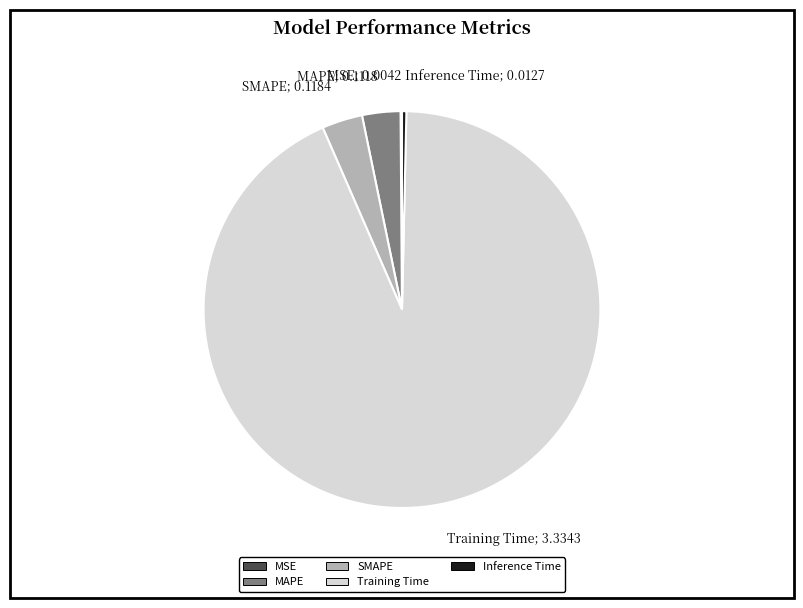

Is there any slice that represents more than half of the pie?

Yes